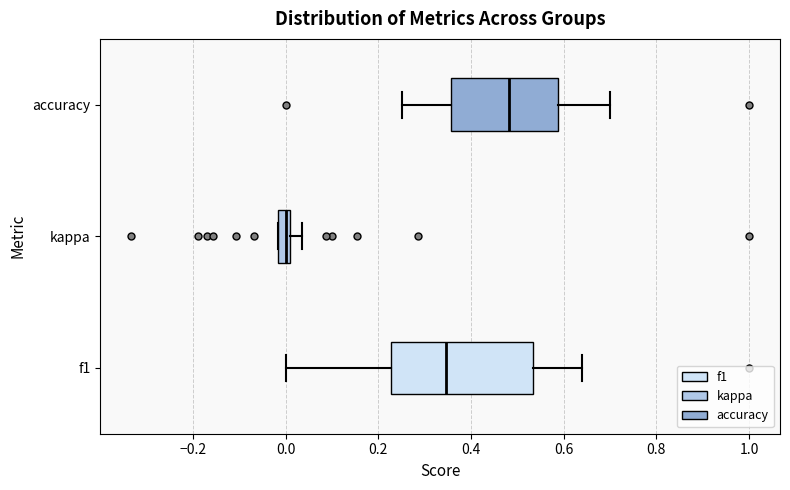

Where does the left whisker of the box for accuracy end on the x-axis? The values are not printed on the chart, so give them approximately, as read against the axis.

0.26